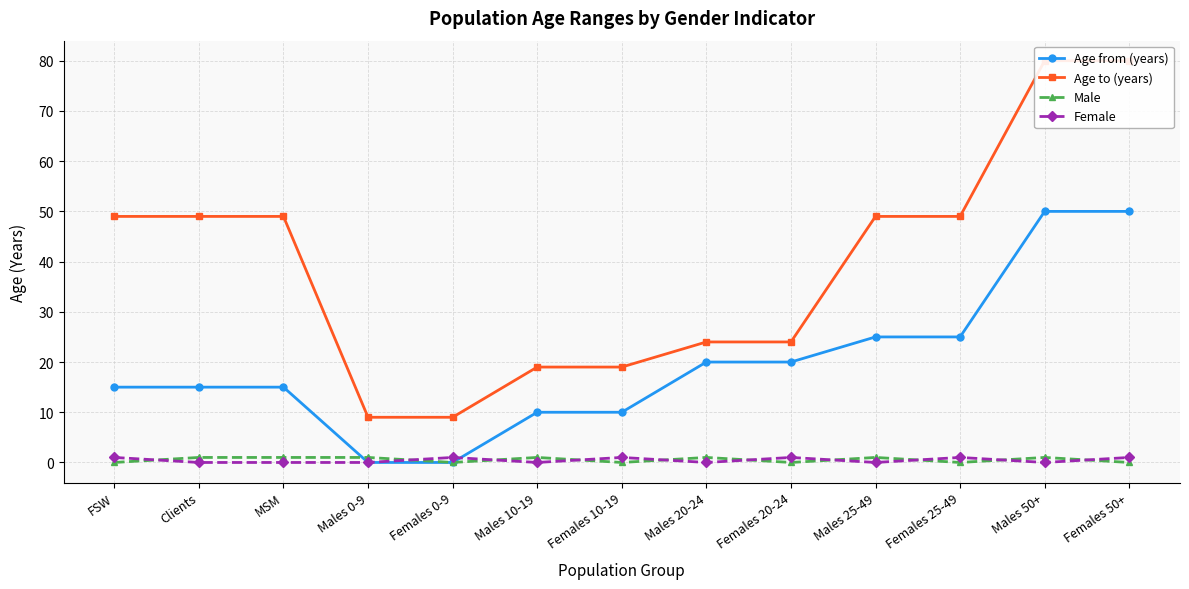

What is the greatest value displayed?

80